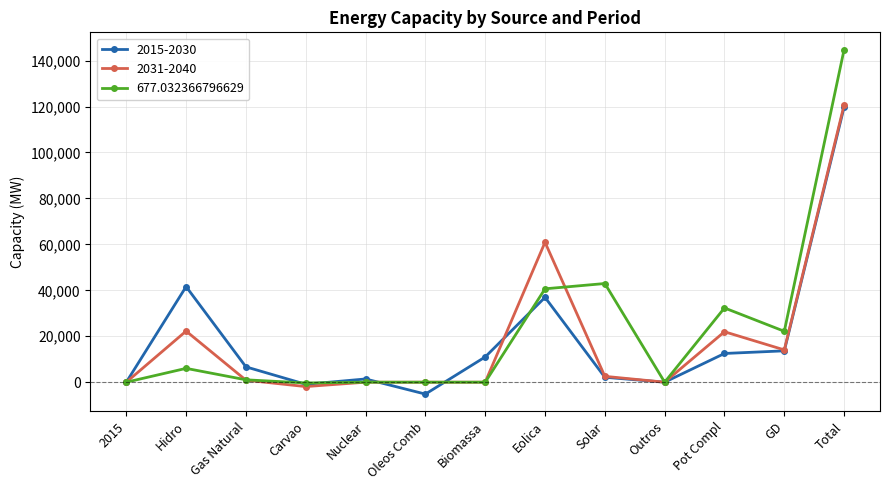

What is the difference between the highest and lowest values at Total?

25018